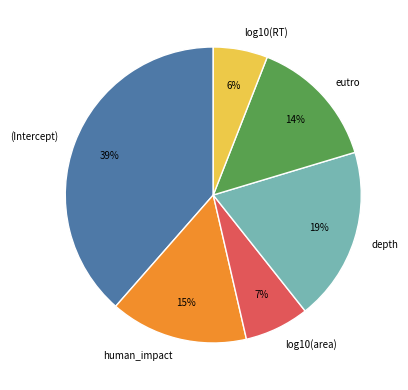

To the nearest percent, what percentage of the pie is human_impact?

15%